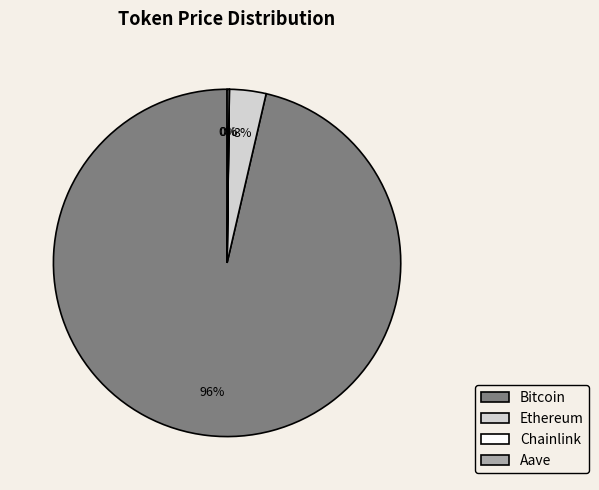

The Bitcoin slice represents 96% of the pie. True or false?

True